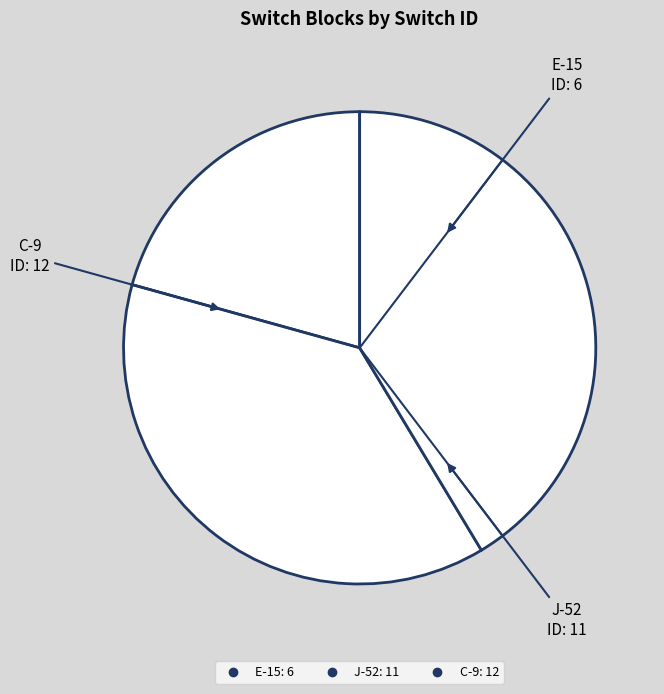

Between J-52 and C-9, which is larger?

C-9